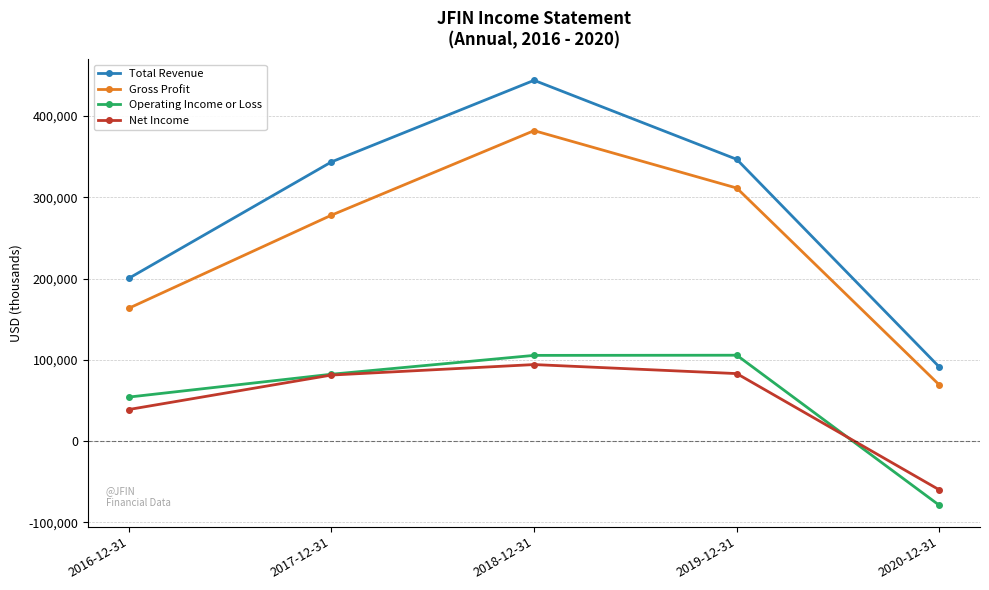

How many series are shown in this chart?

4